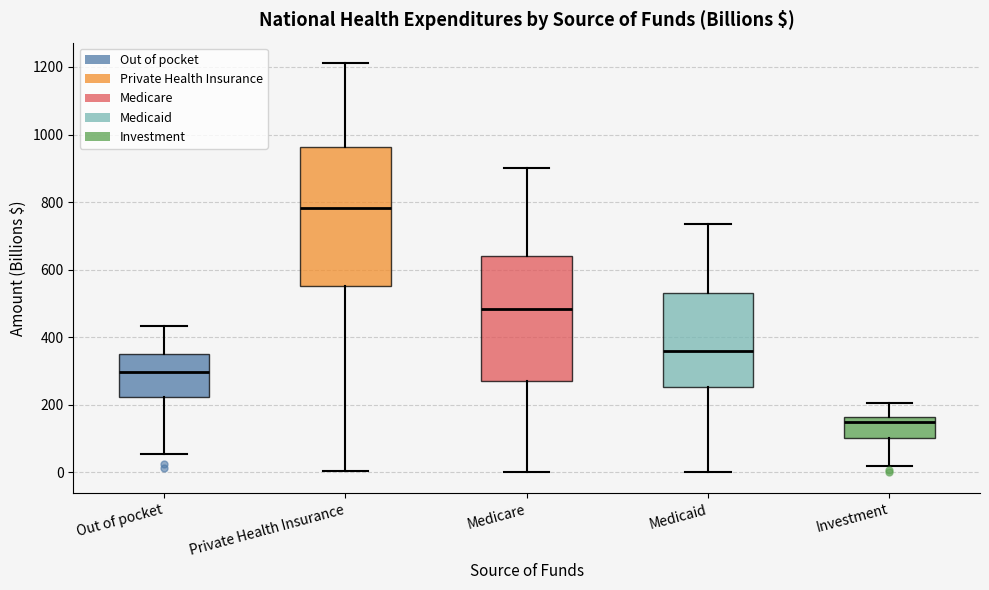

Comparing the boxes themselves (not the whiskers), which one is the tallest?

Private Health Insurance